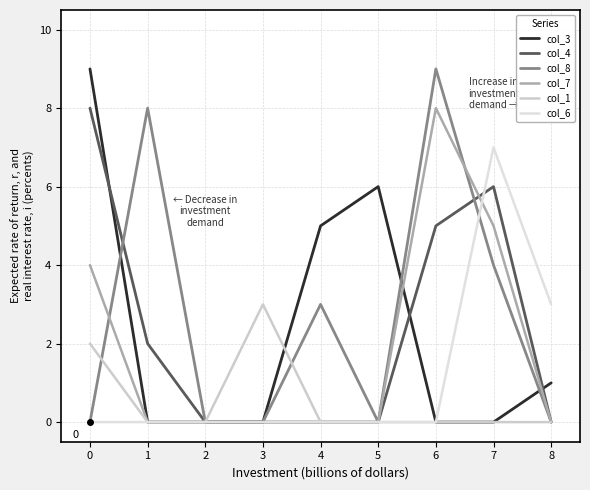

True or false: col_7 and col_3 cross at least once.

True